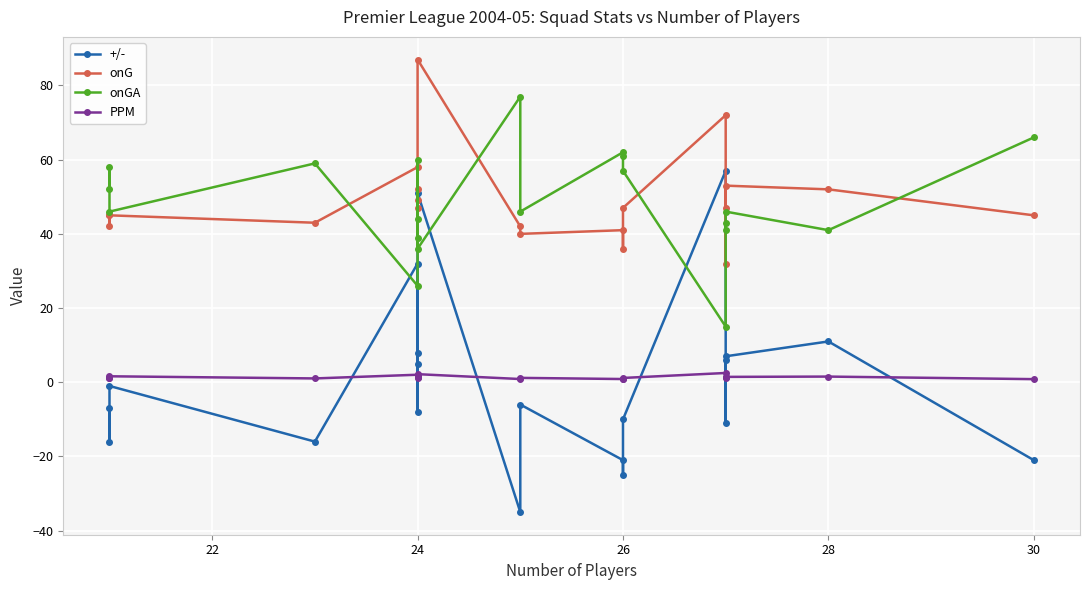

How many lines are shown in the chart?

4